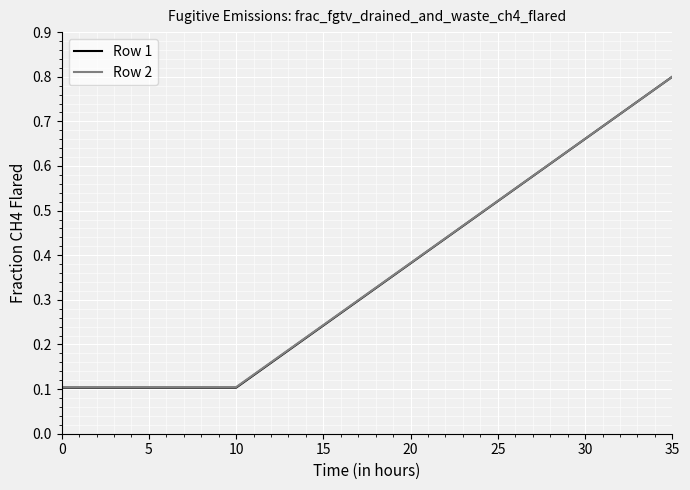

Which series has the largest range (max minus min)?

Row 1